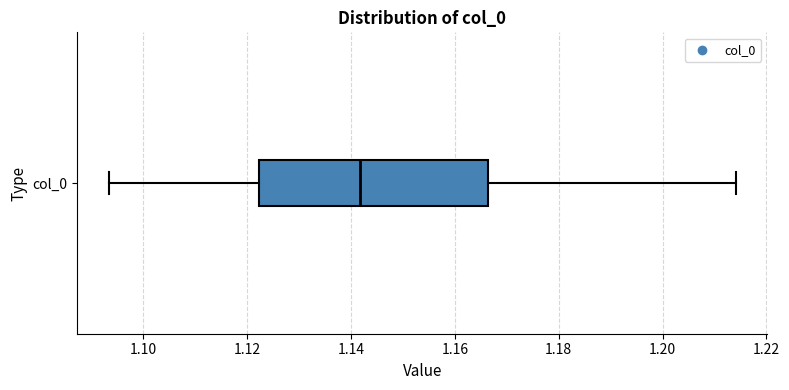

Where does the median line of the box for col_0 sit on the x-axis? The values are not printed on the chart, so give them approximately, as read against the axis.

1.142